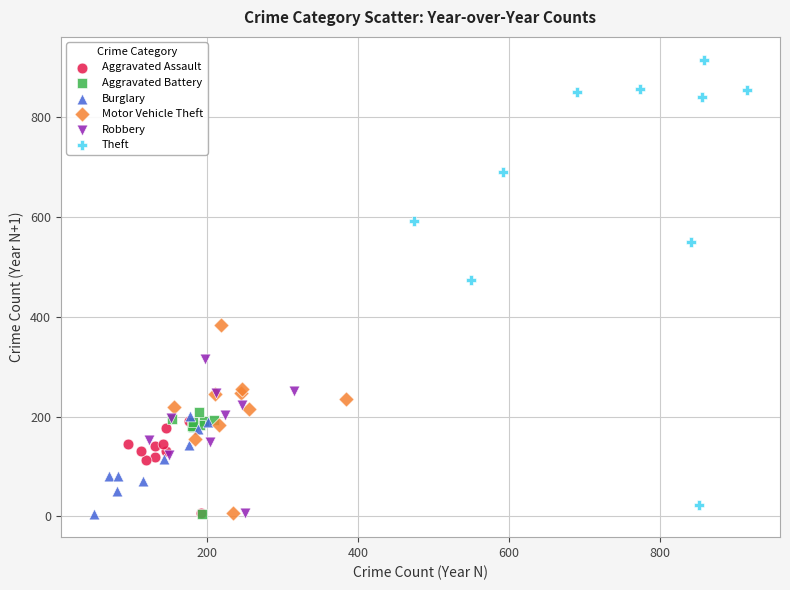

What are all the series names shown in the legend?

Aggravated Assault, Aggravated Battery, Burglary, Motor Vehicle Theft, Robbery, Theft